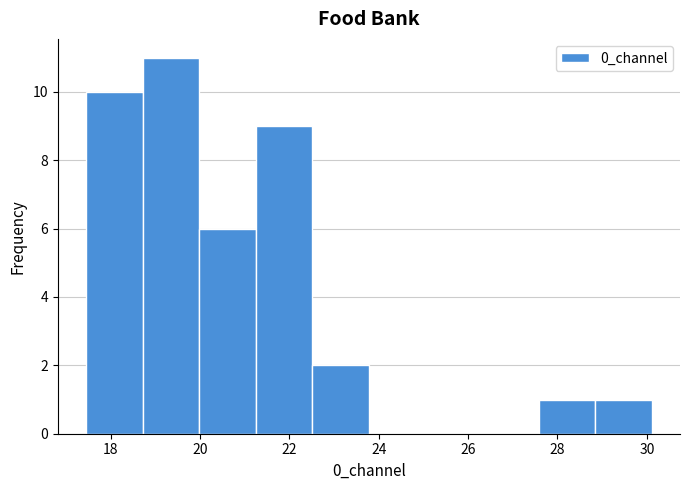

Reading left to right, transcribe this chart: for each bar, give the range it covers on the x-axis and its height. Neither the bar edges nor the heights are printed on the chart, so give them approximately, as read against the axes.

17.4 to 18.8: 10
18.8 to 20.0: 11
20.0 to 21.2: 6
21.2 to 22.6: 9
22.6 to 23.8: 2
23.8 to 25.0: 0
25.0 to 26.4: 0
26.4 to 27.6: 0
27.6 to 28.8: 1
28.8 to 30.2: 1